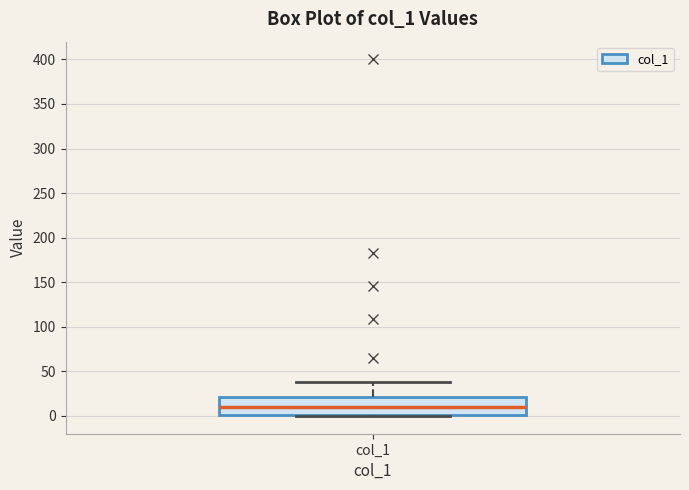

Read this box plot against the y-axis: the position of the median line, the range covered by the box, and the ends of both whiskers. The values are not printed on the chart, so give them approximately, as read against the axis.

median 10, box 0 to 20, whiskers 0 to 40